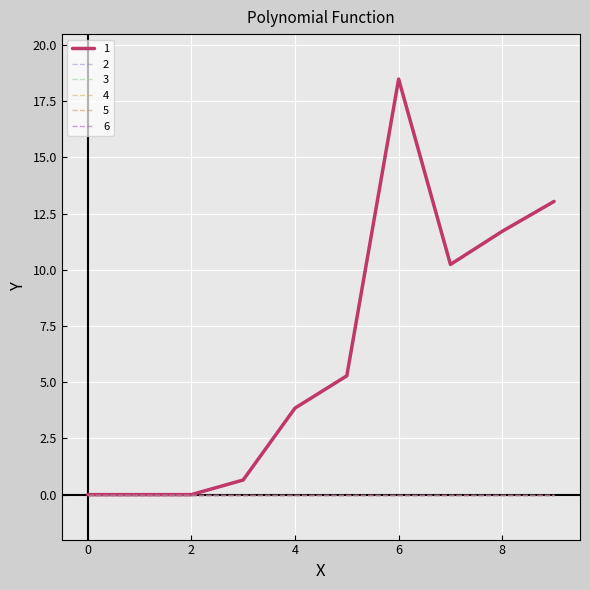

True or false: 2 has more than 1 points higher than both neighbors.

False